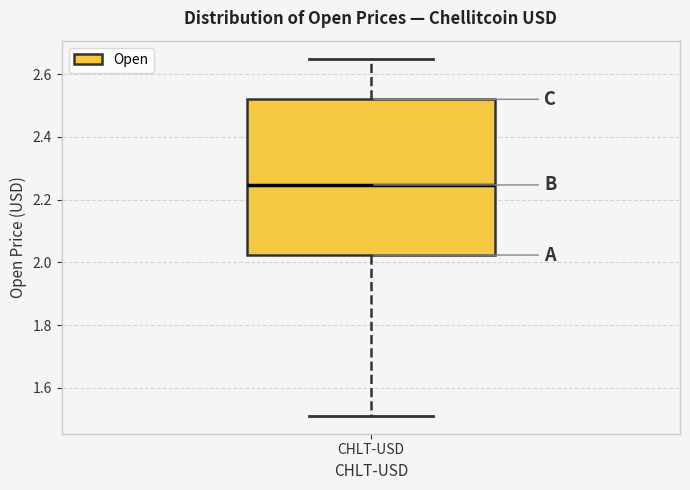

Where is the upper edge of the box for CHLT-USD on the y-axis? The values are not printed on the chart, so give them approximately, as read against the axis.

2.52